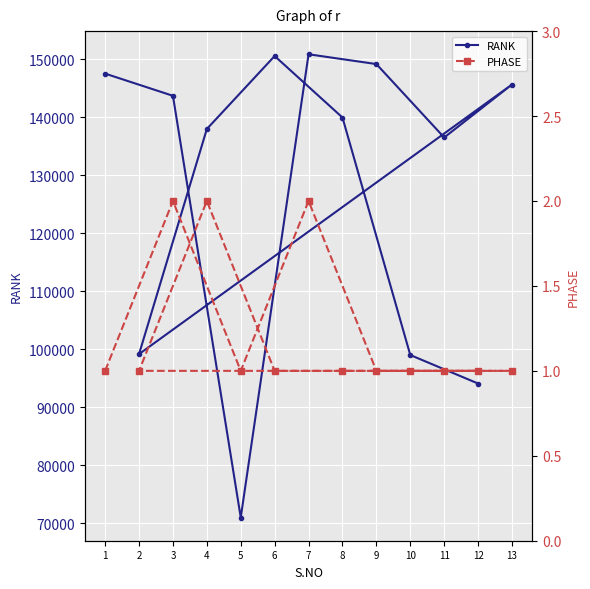

In PHASE, how many points are lower than both neighbors (excluding endpoints)?

1